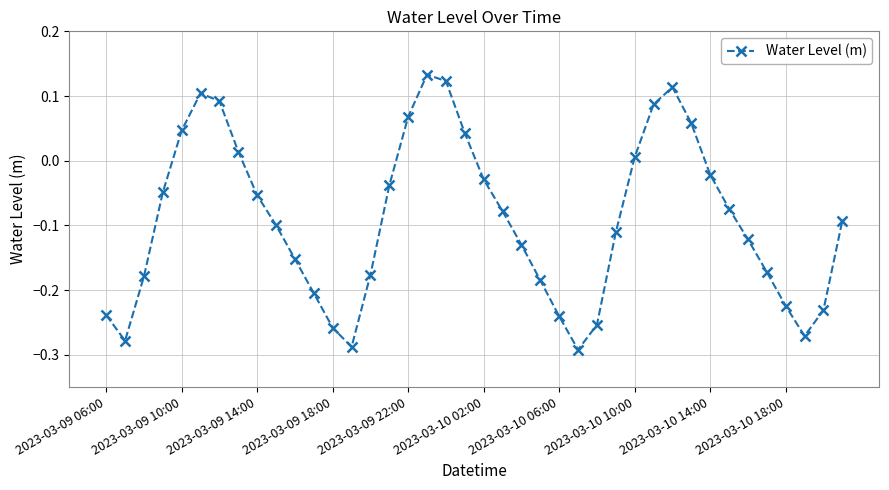

How many lines are shown in the chart?

1